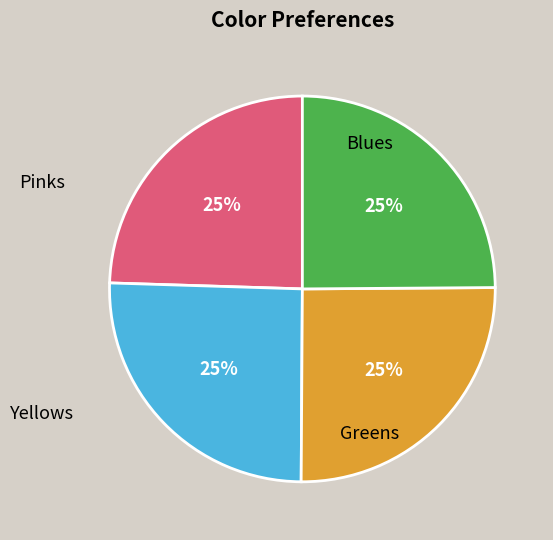

To the nearest percent, what is the average slice percentage?

25%